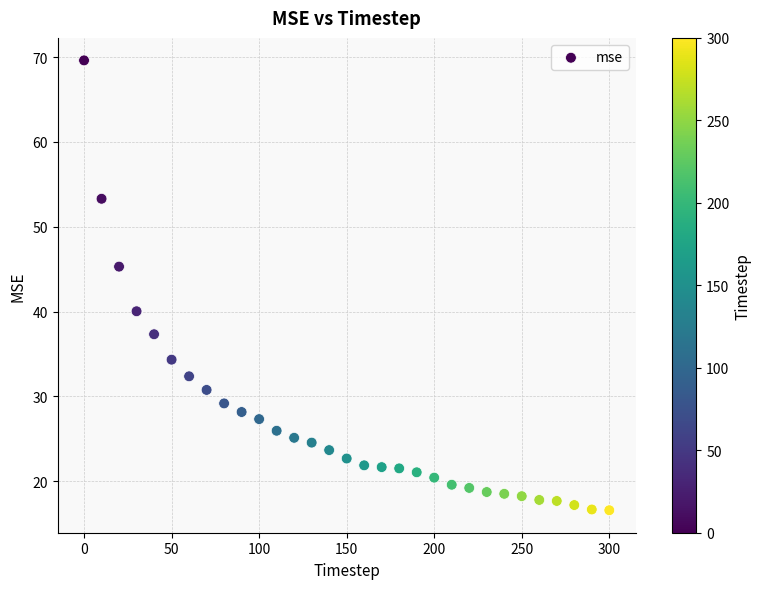

What is the range of Y values (max minus min)?

53.1